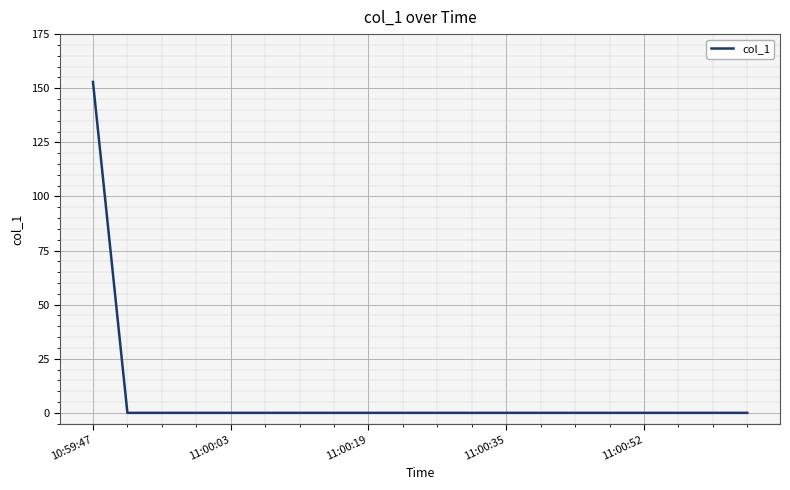

What is the greatest value displayed?

152.9